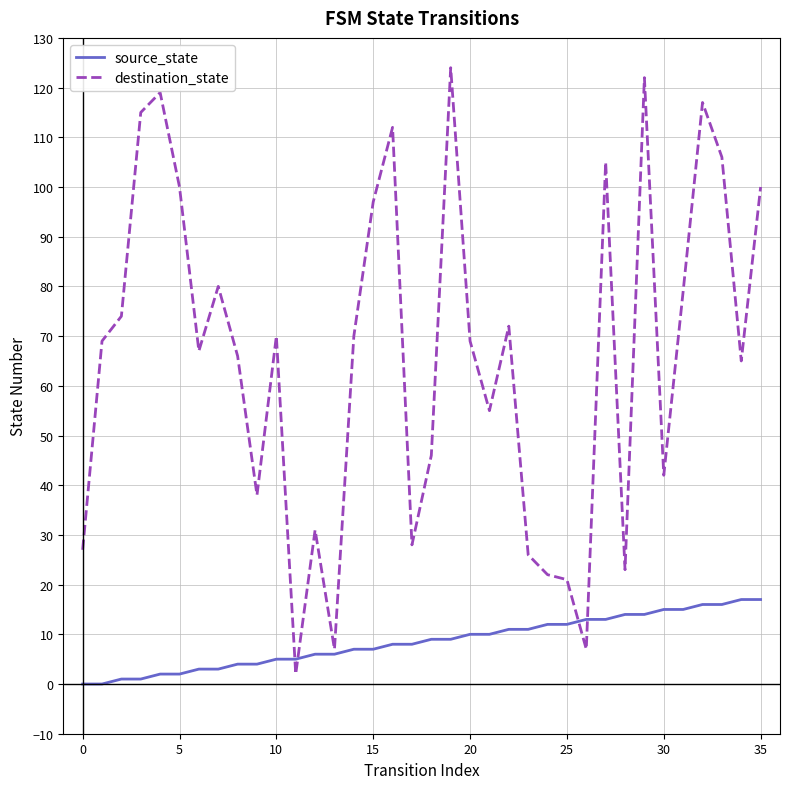

True or false: source_state and destination_state intersect in this chart.

True